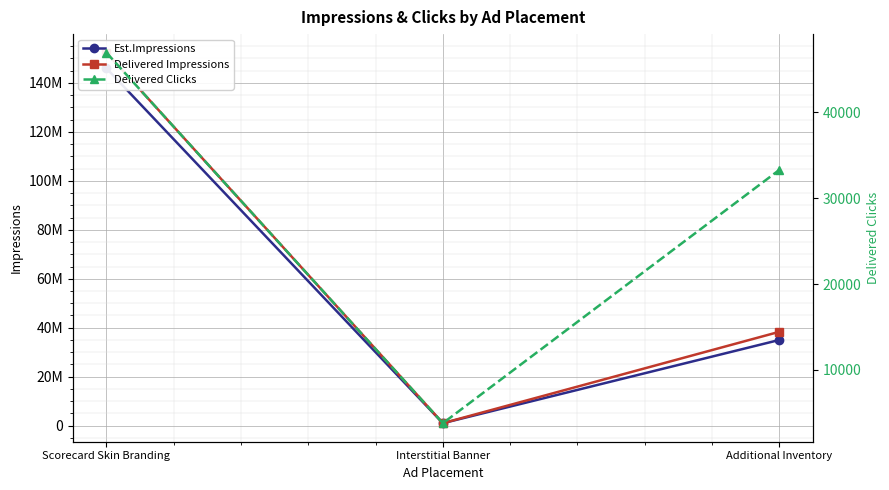

What is the label of the 1st point from the right?

Additional Inventory